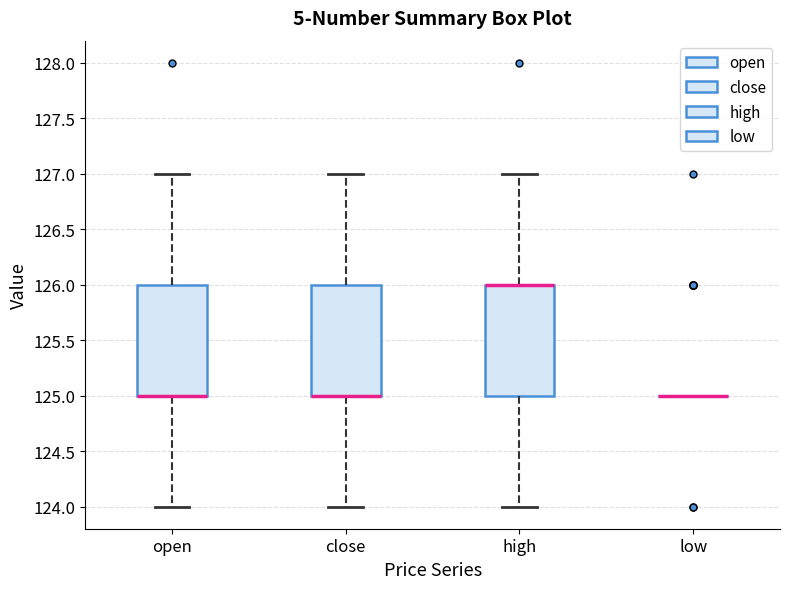

Where is the lower edge of the box for high on the y-axis? The values are not printed on the chart, so give them approximately, as read against the axis.

125